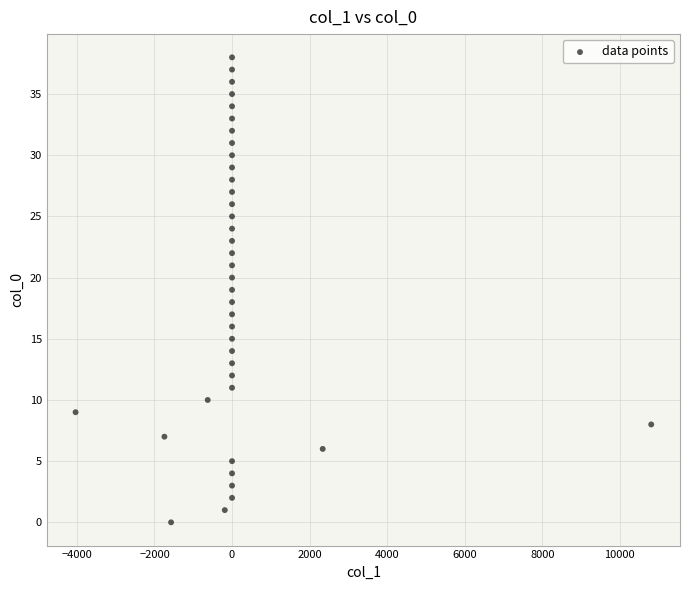

What is the range of Y values (max minus min)?

38